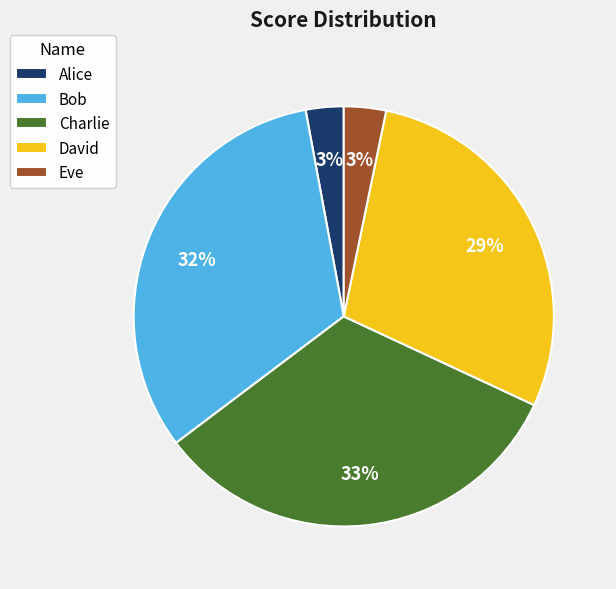

Do David and Charlie together represent more than half of the pie?

Yes